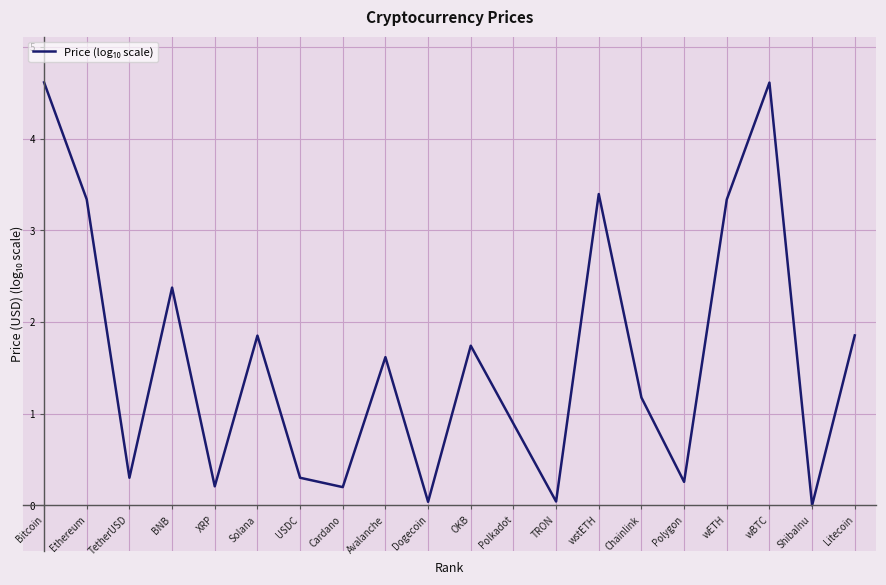

What position from the left is Ethereum?

2